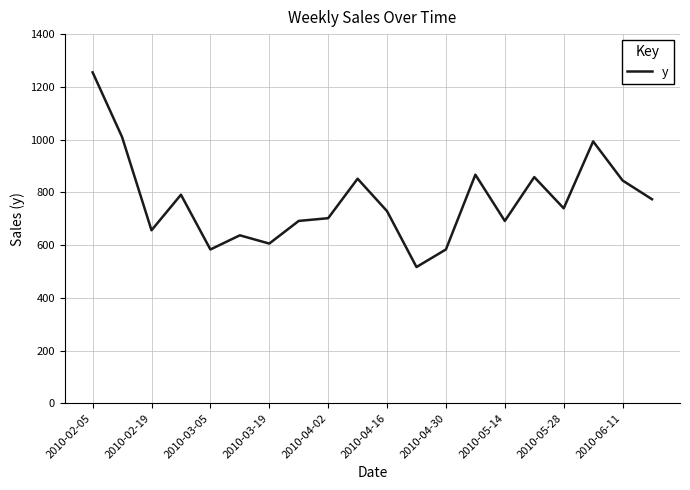

What is the difference between the maximum and minimum values?

738.4